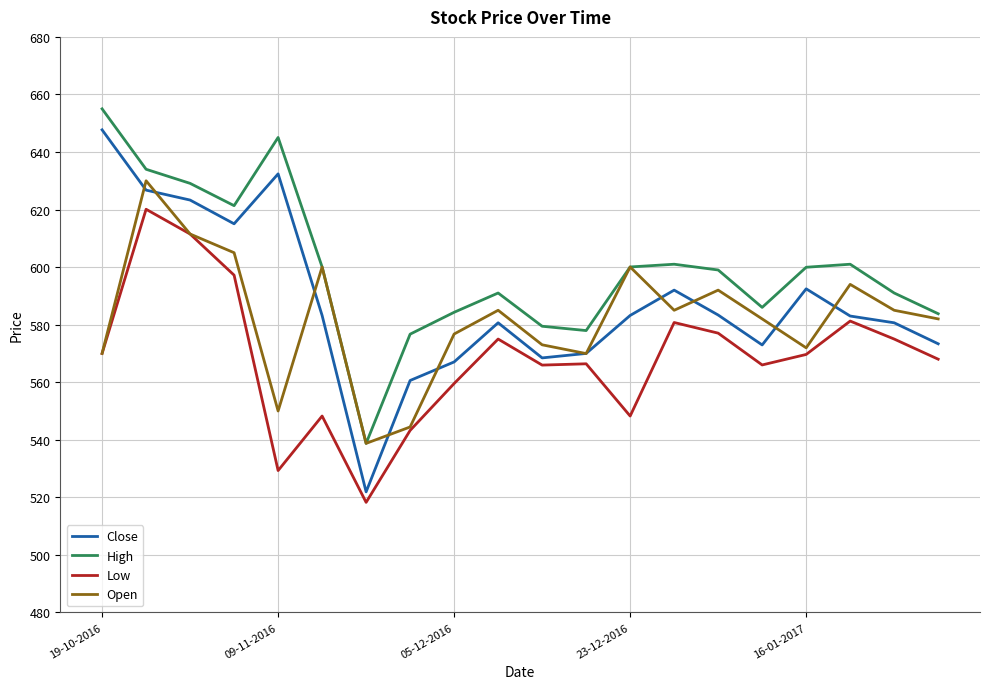

True or false: Close and High intersect in this chart.

False